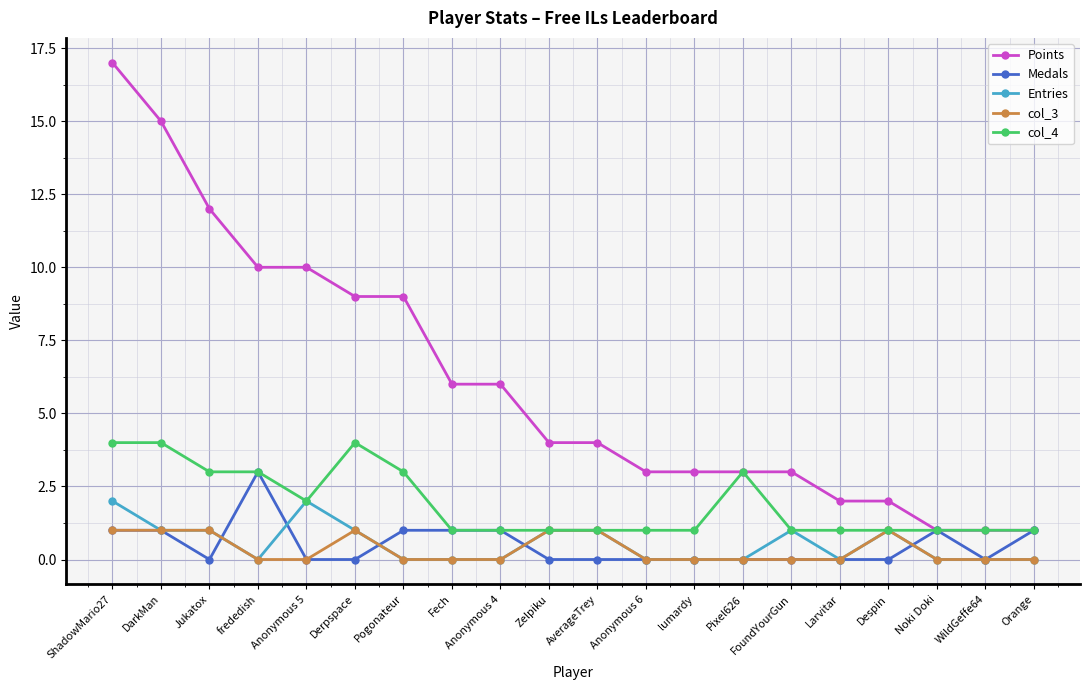

Reading right to left, what are all the values shown in this chart?

Points: 1	1	1	2	2	3	3	3	3	4	4	6	6	9	9	10	10	12	15	17
Medals: 1	0	1	0	0	0	0	0	0	0	0	1	1	1	0	0	3	0	1	1
Entries: 0	0	0	1	0	1	0	0	0	1	1	0	0	0	1	2	0	1	1	2
col_3: 0	0	0	1	0	0	0	0	0	1	1	0	0	0	1	0	0	1	1	1
col_4: 1	1	1	1	1	1	3	1	1	1	1	1	1	3	4	2	3	3	4	4